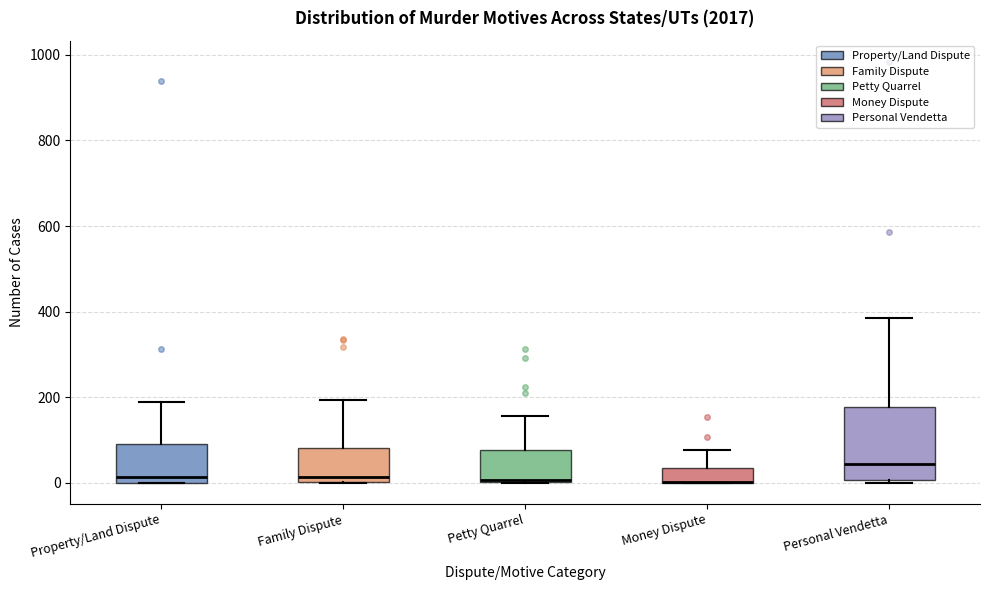

Which box is the tallest, from its lower edge to its upper edge?

Personal Vendetta